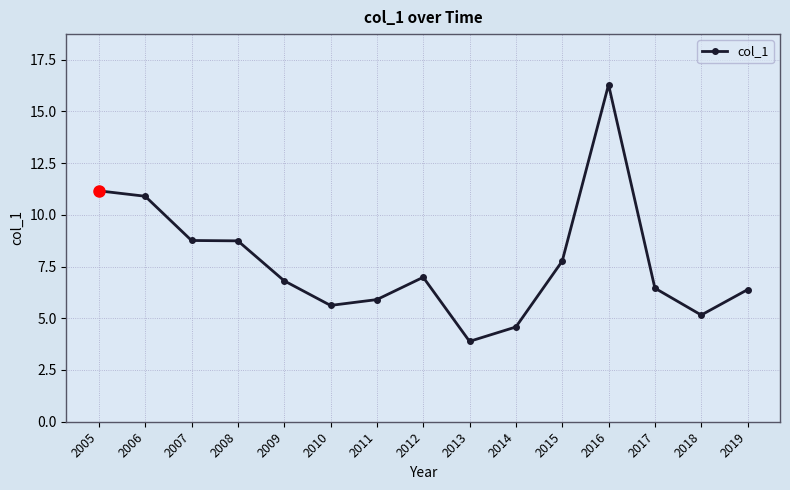

Count the number of values greater than 6.

10